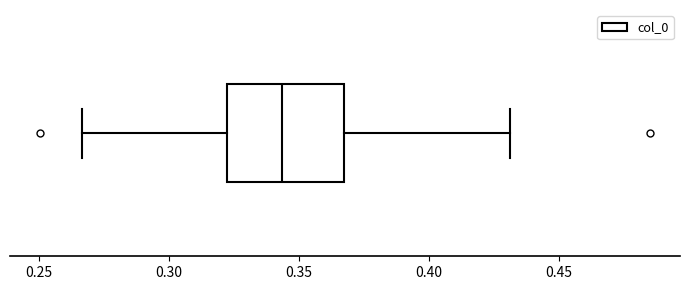

Read this box plot against the x-axis: the position of the median line, the range covered by the box, and the ends of both whiskers. The values are not printed on the chart, so give them approximately, as read against the axis.

median 0.345, box 0.320 to 0.365, whiskers 0.265 to 0.430